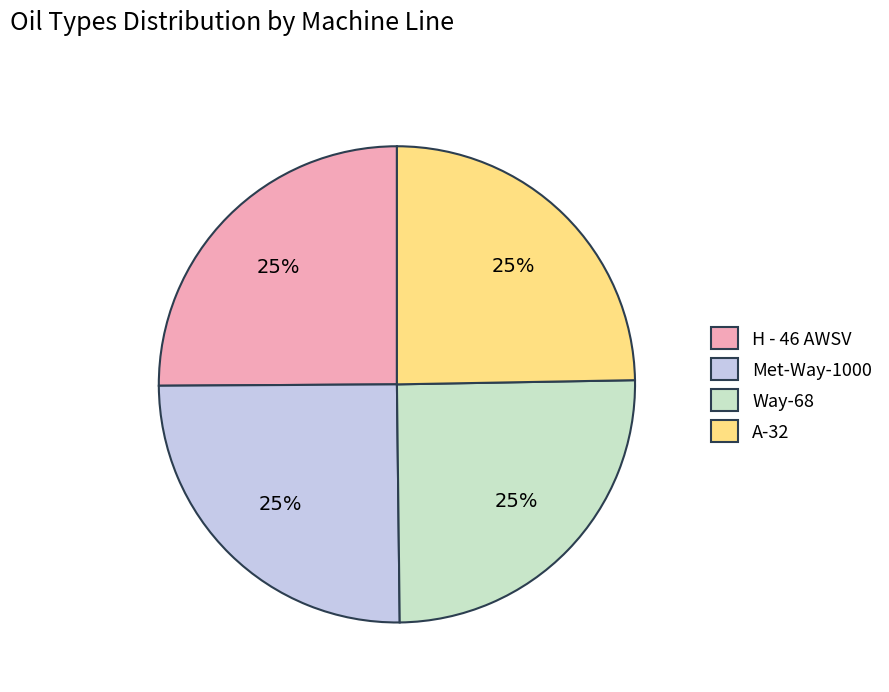

Is Met-Way-1000 the majority of the pie?

No